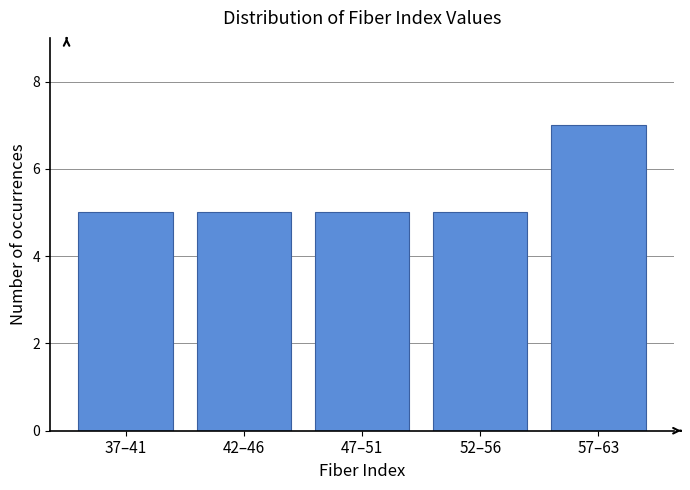

Reading right to left, what are all the values shown in this chart?

57–63=7	52–56=5	47–51=5	42–46=5	37–41=5